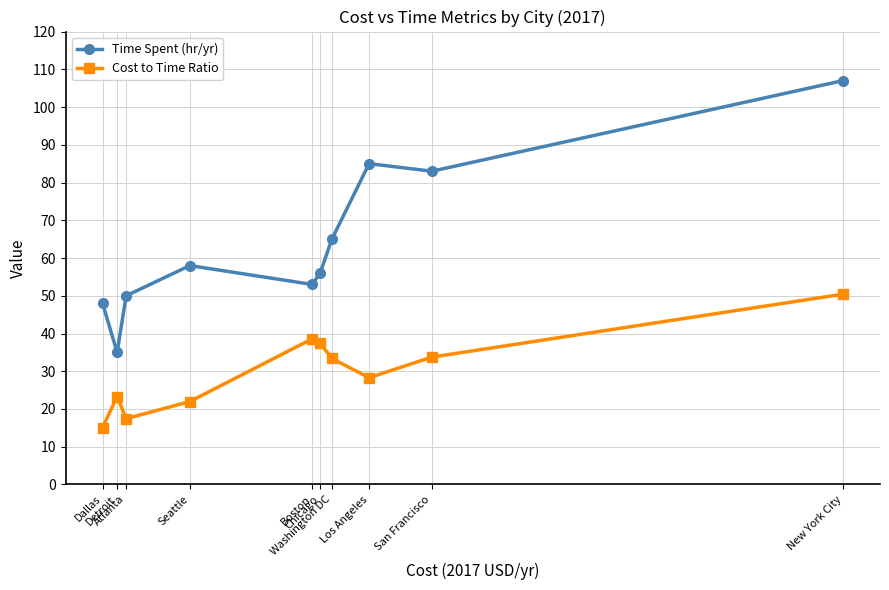

What is the difference between the maximum and second lowest values in the Time Spent (hr/yr) series?

59.0